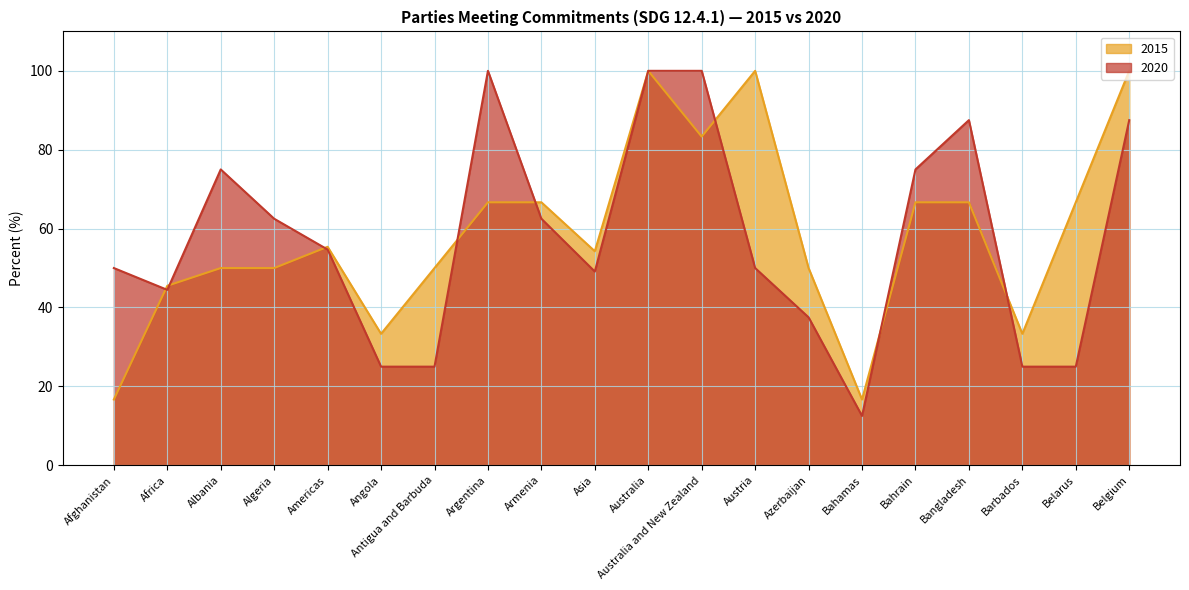

How many intersections are there between 2015 and 2020?

8